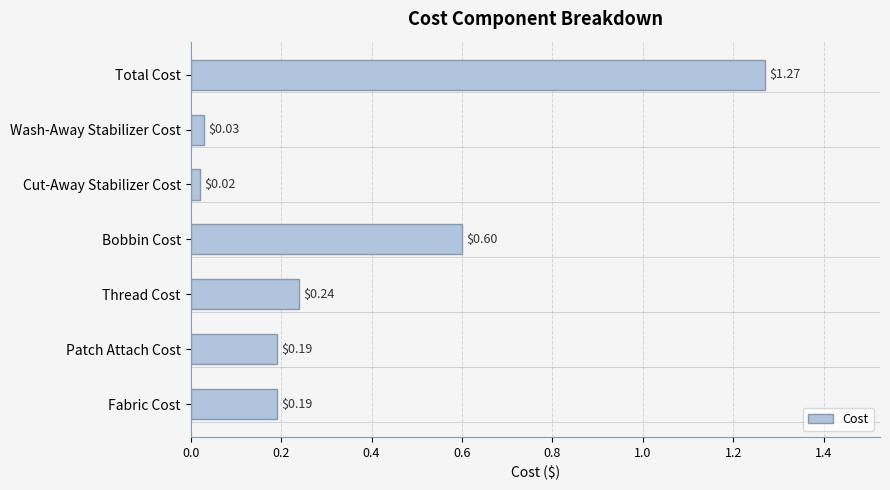

Between Patch Attach Cost and Bobbin Cost, which is larger?

Bobbin Cost